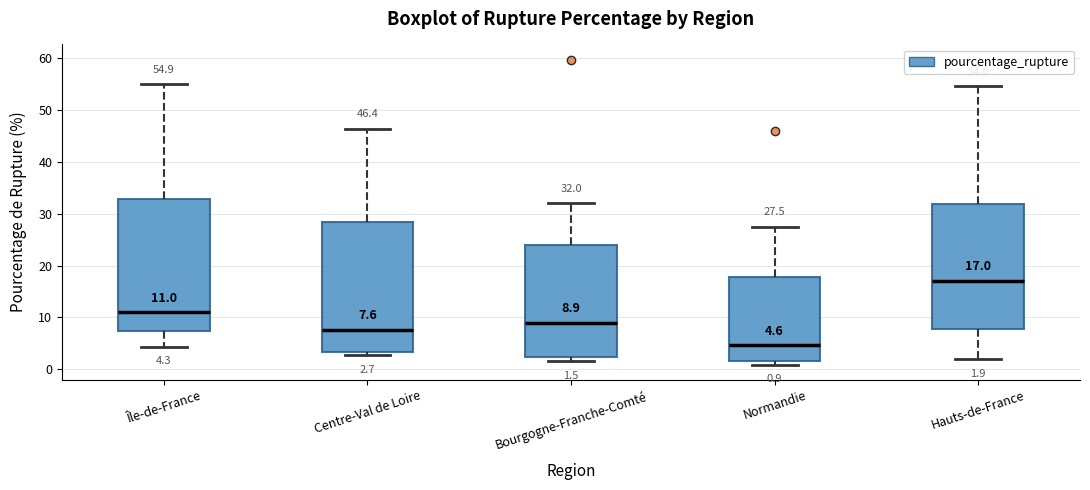

Which box's median line is the highest?

Hauts-de-France